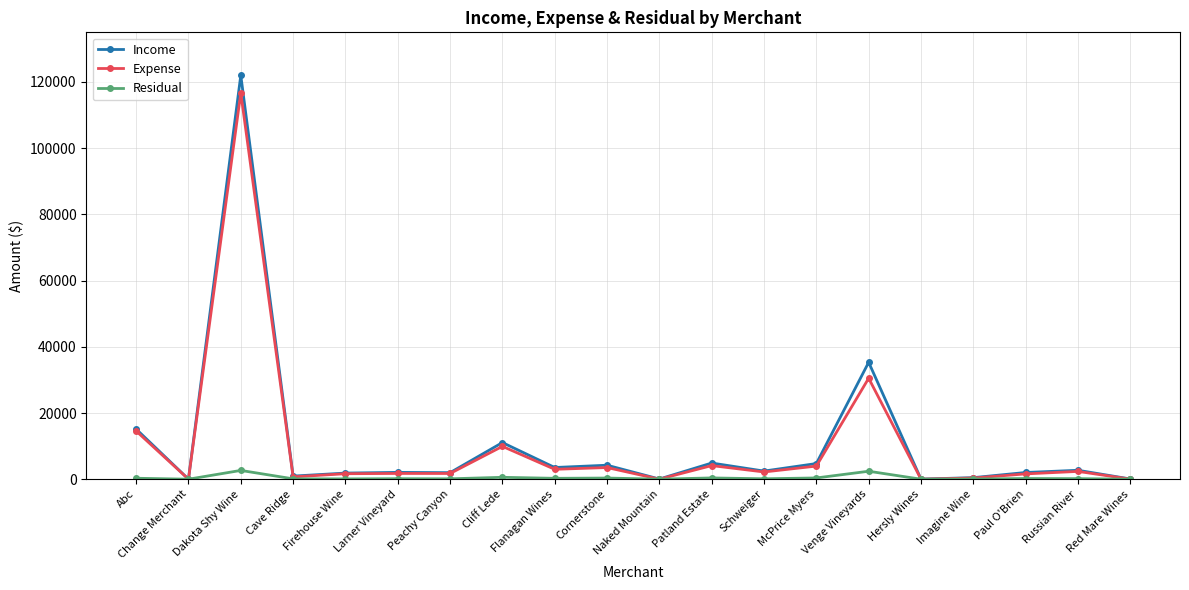

Where is the first local maximum for Expense?

Dakota Shy Wine